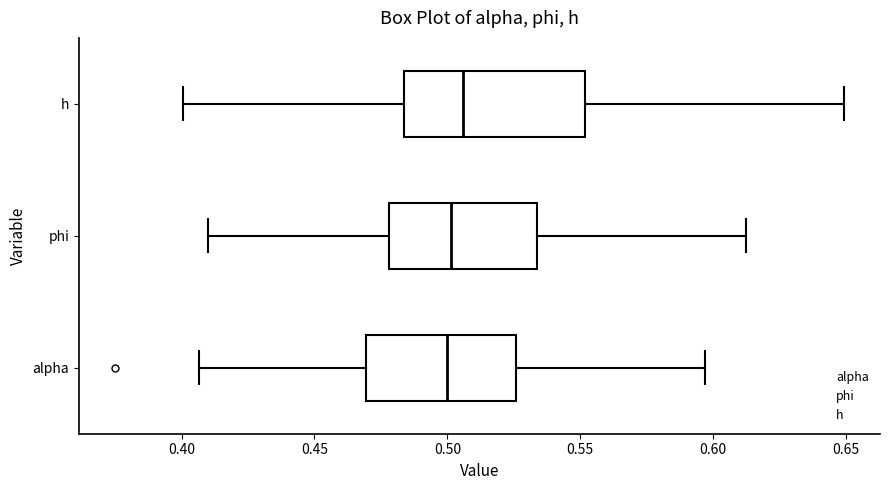

Reading bottom to top, read every box against the x-axis: the position of its median line, the range the box covers, and the ends of its whiskers. The values are not printed on the chart, so give them approximately, as read against the axis.

alpha: median 0.500, box 0.470 to 0.525, whiskers 0.405 to 0.595
phi: median 0.500, box 0.480 to 0.535, whiskers 0.410 to 0.610
h: median 0.505, box 0.485 to 0.550, whiskers 0.400 to 0.650